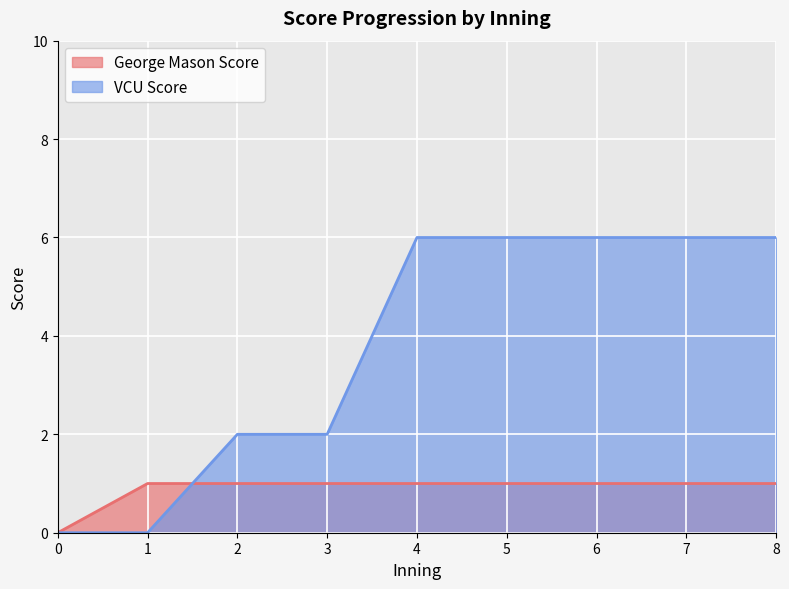

Which series ends up on top after the final intersection of George Mason Score and VCU Score?

VCU Score